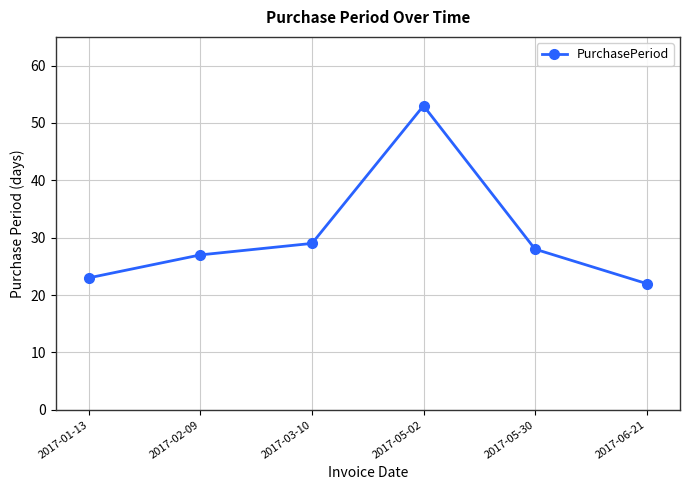

Where does the data first go above 28?

2017-03-10